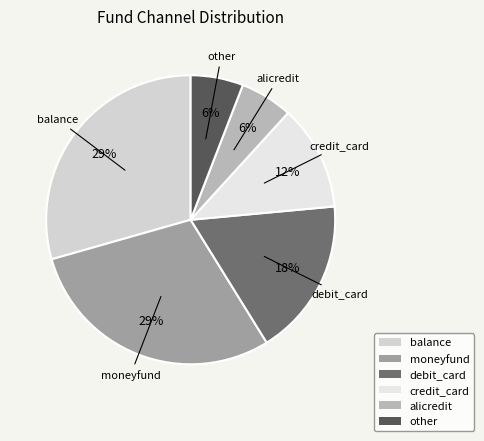

How many slices are in this pie chart?

6